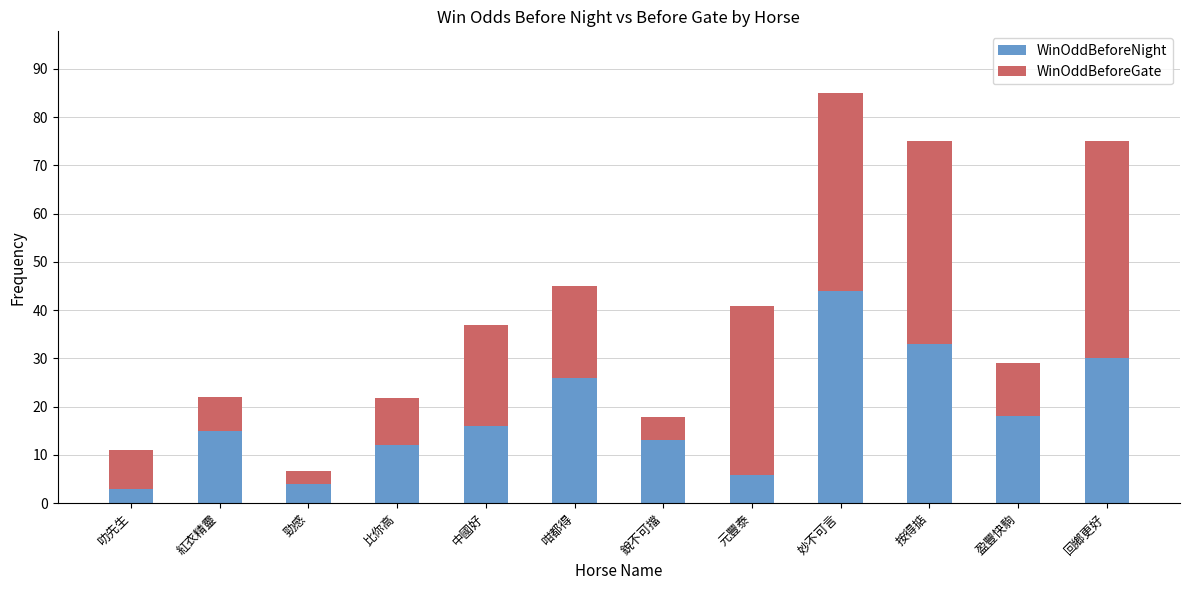

What is the difference between the WinOddBeforeNight values at 中國好 and 元豐泰?

10.2